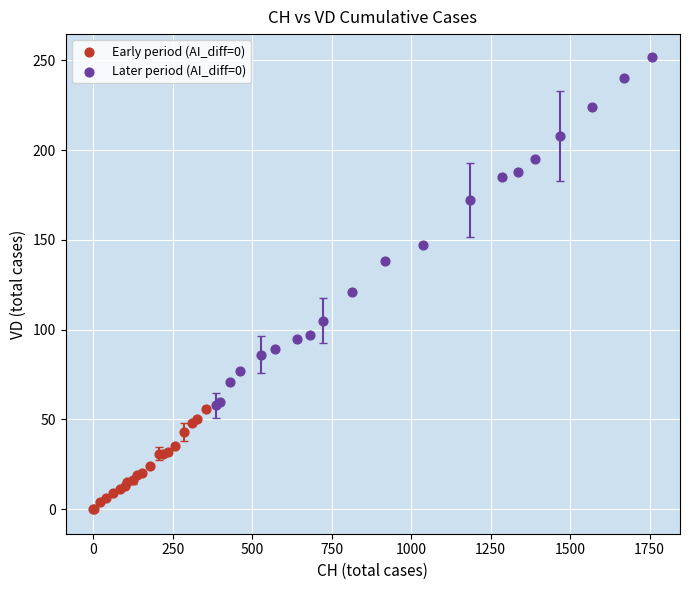

Which series has the largest Y range (max minus min)?

Later period (AI_diff=0)